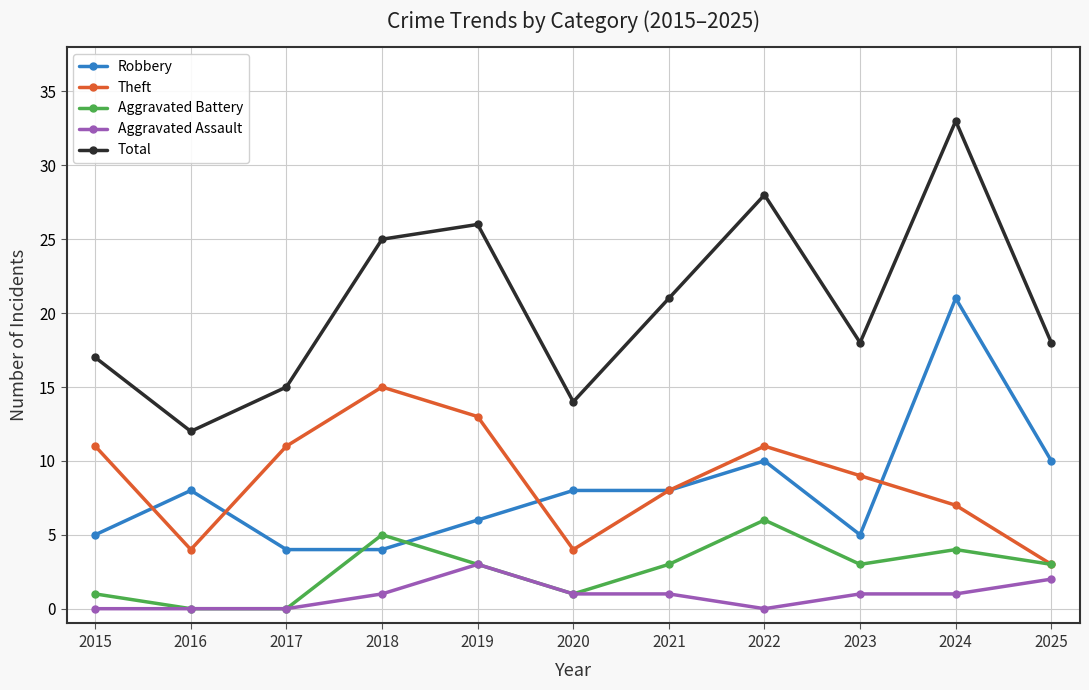

Which series has the largest total across all categories?

Total